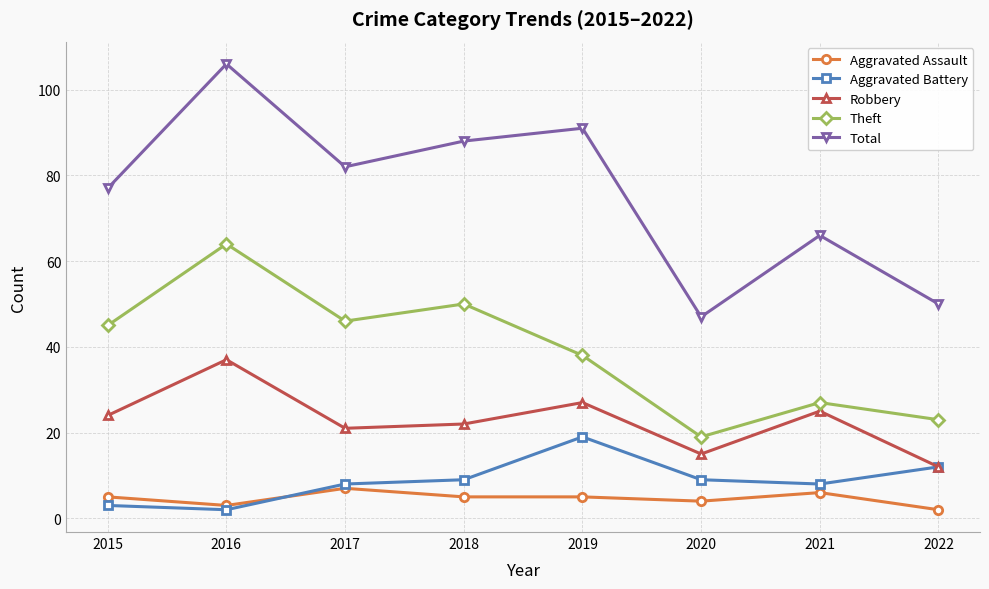

What is the value of the Aggravated Battery point at the 3rd from the left?

8